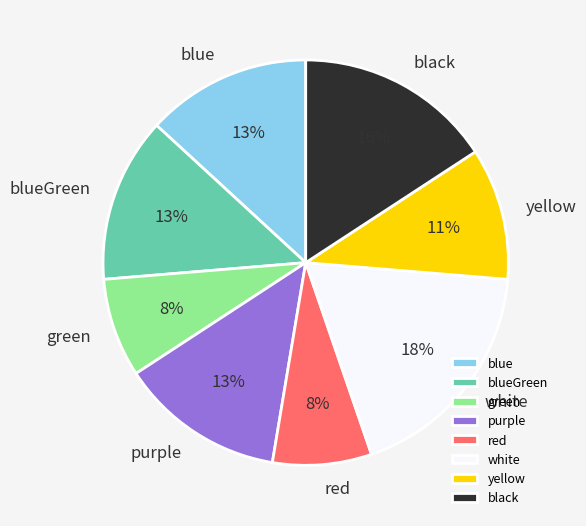

Is there a majority slice in this chart?

No